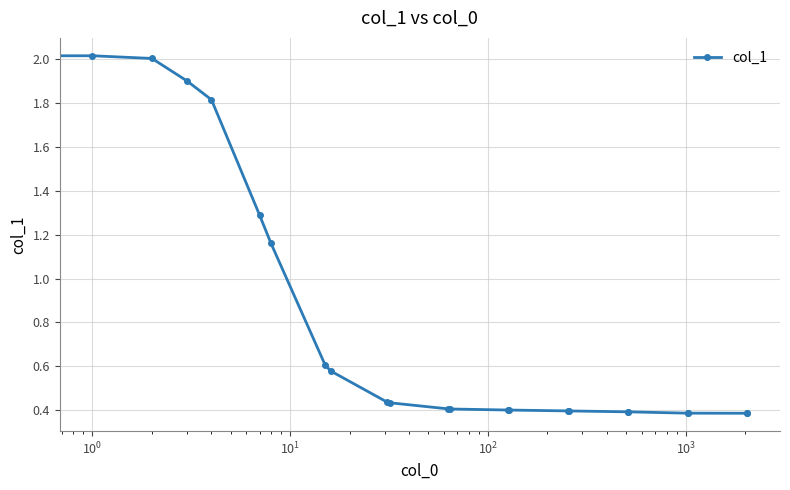

What is the maximum value shown in the chart?

2.0